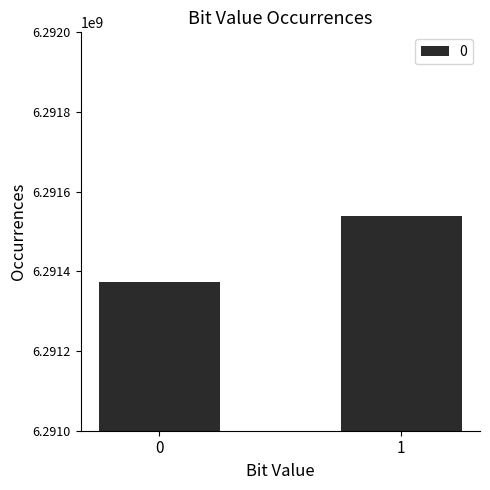

Reading right to left, extract all data points from this chart.

6291538657	6291373343